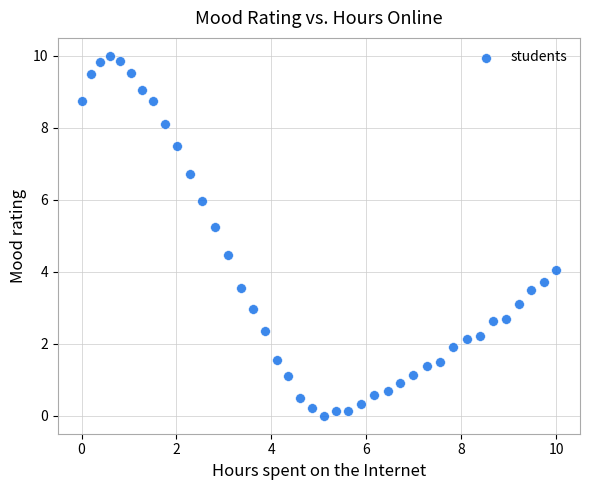

What Y value in the scatter plot is closest to 5?

5.2